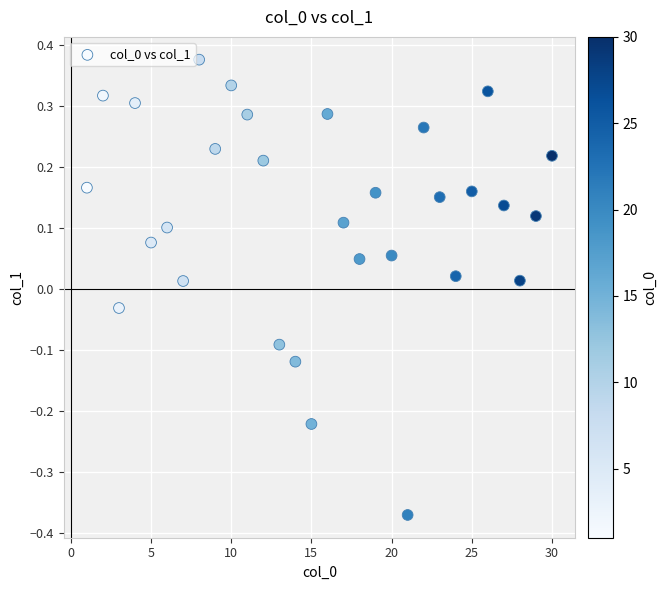

What is the range of X values (max minus min)?

29.0